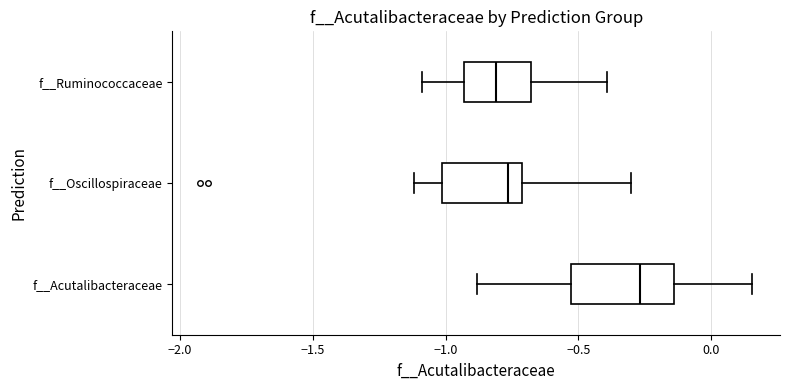

Which box has the furthest to the right median line?

f__Acutalibacteraceae